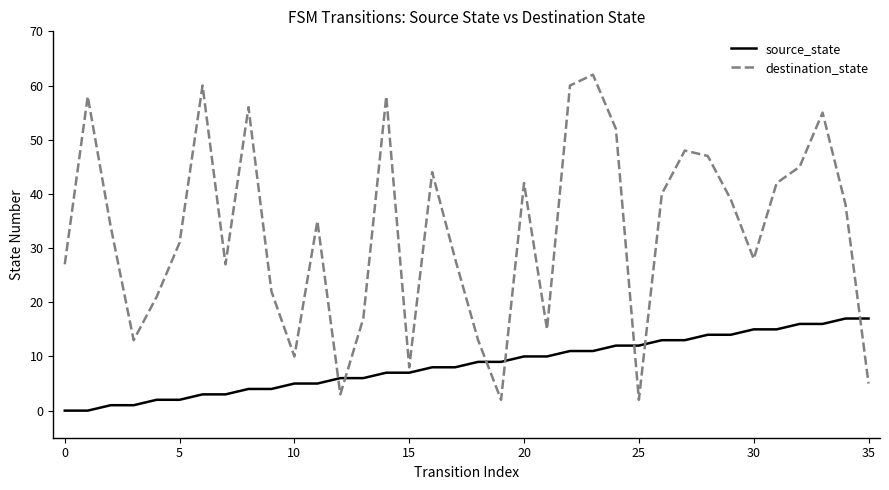

Rank the series by their average value, from highest to lowest.

destination_state, source_state